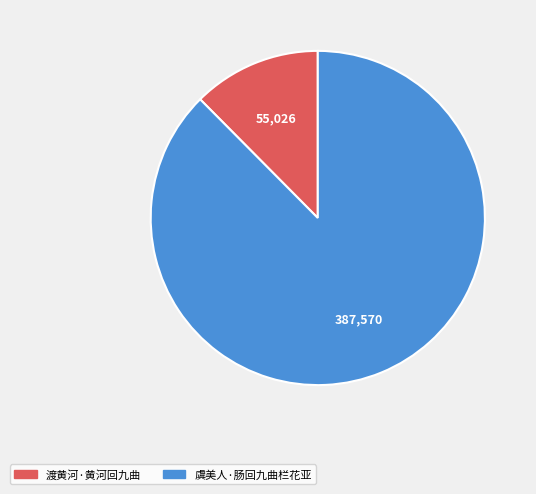

Is the sum of 渡黄河·黄河回九曲 and 虞美人·肠回九曲栏花亚 greater than half?

Yes